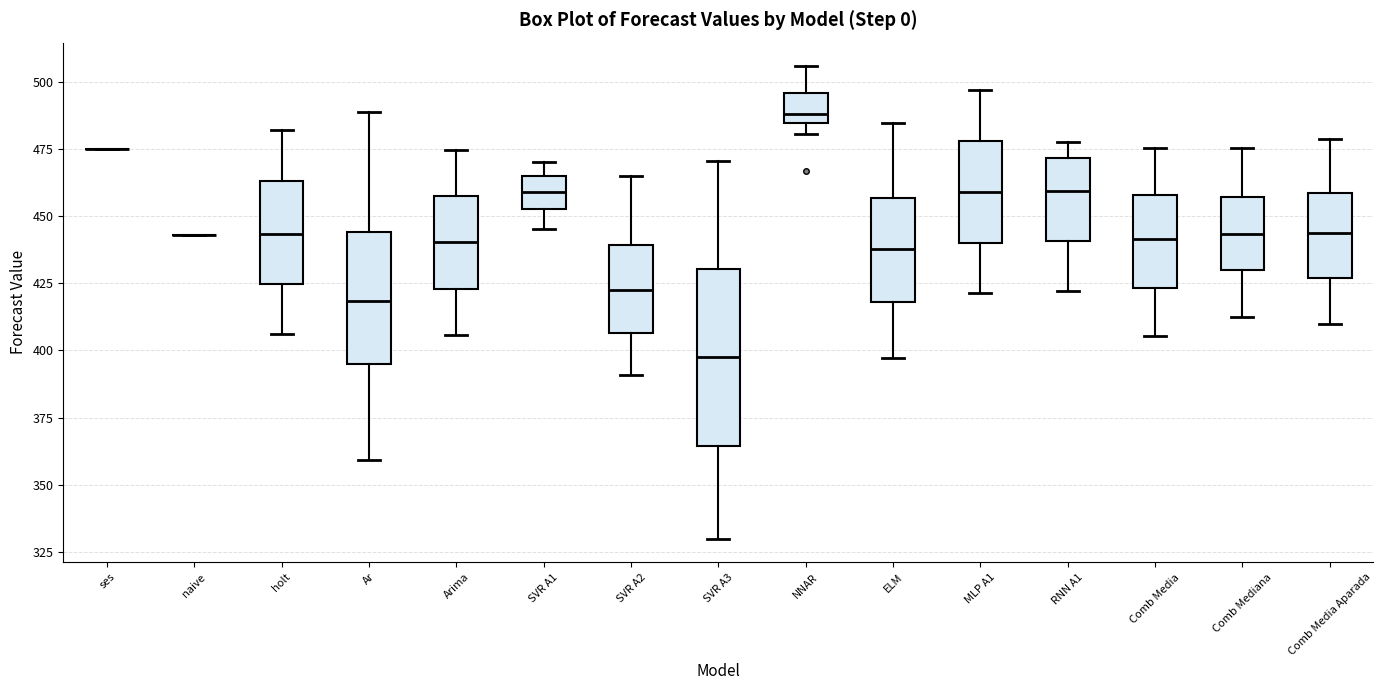

Which box is the tallest, from its lower edge to its upper edge?

SVR A3